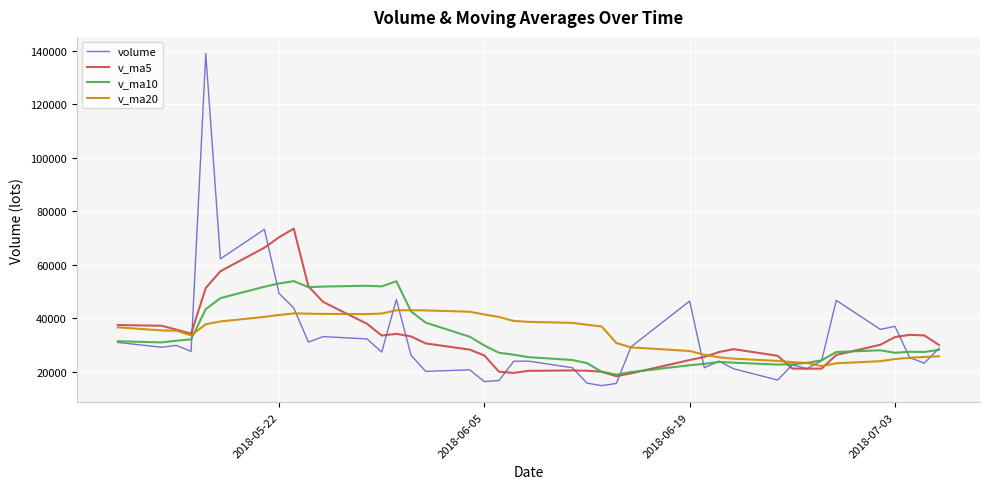

Does the chart display data point markers on the line(s)?

No